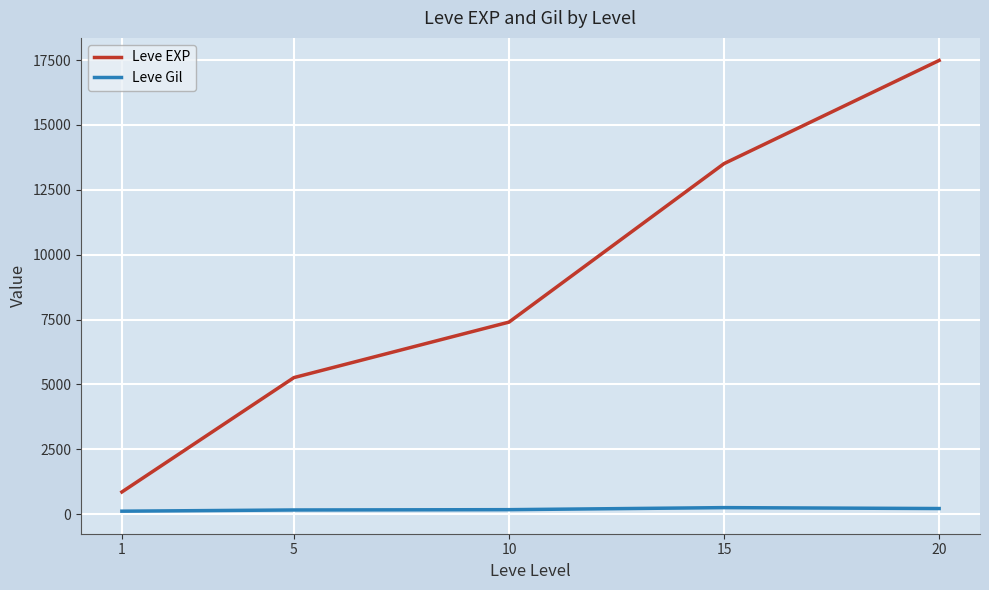

Is it true that Leve EXP equals 12841.9 at 10?

False